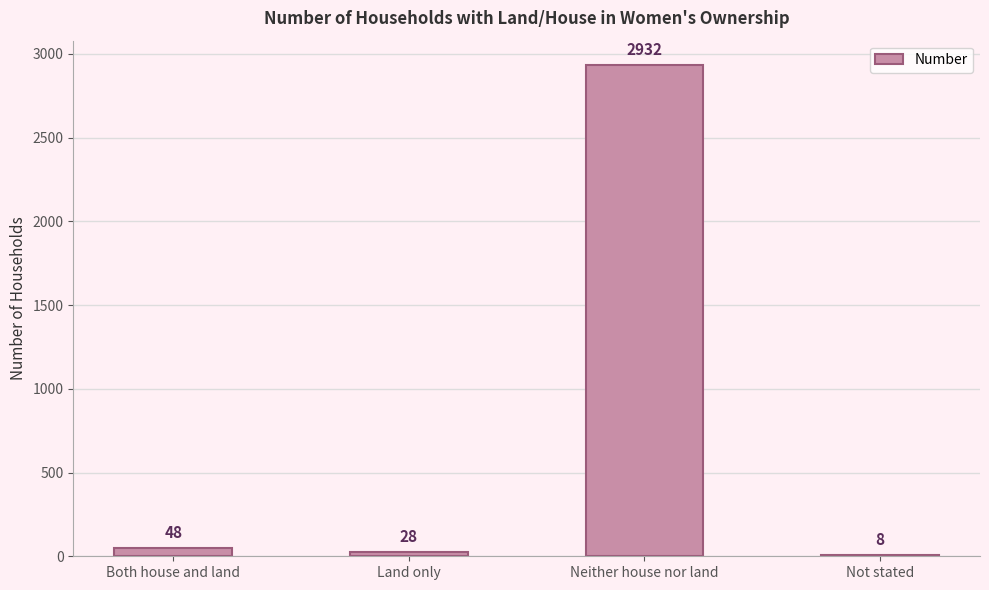

What is the sum of all values?

3016